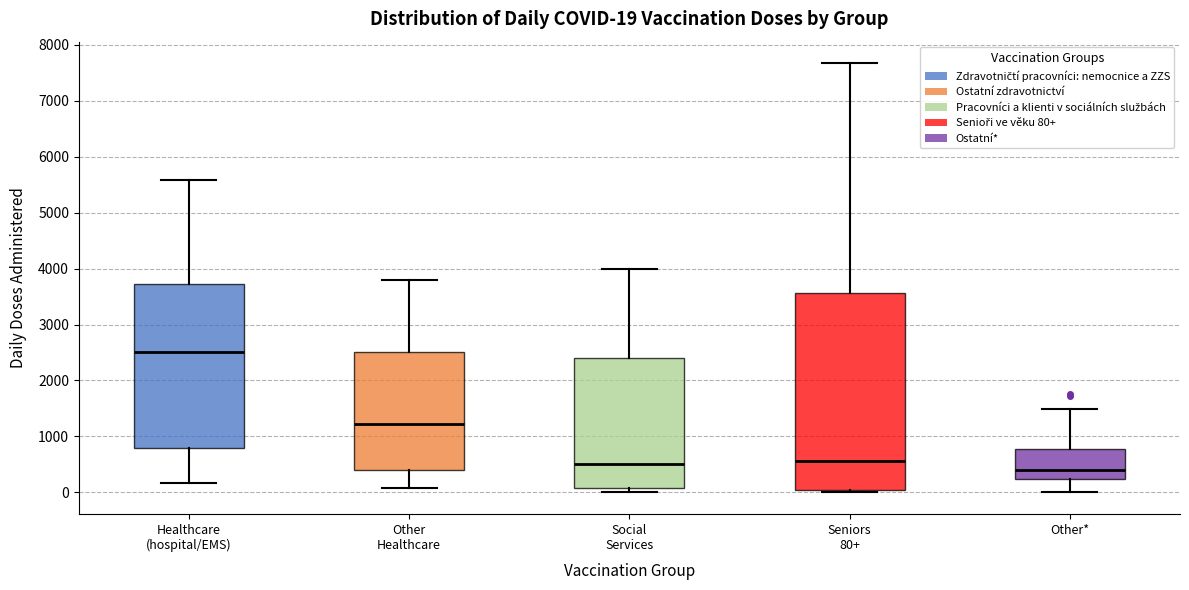

Which box is the tallest, from its lower edge to its upper edge?

Seniors 80+